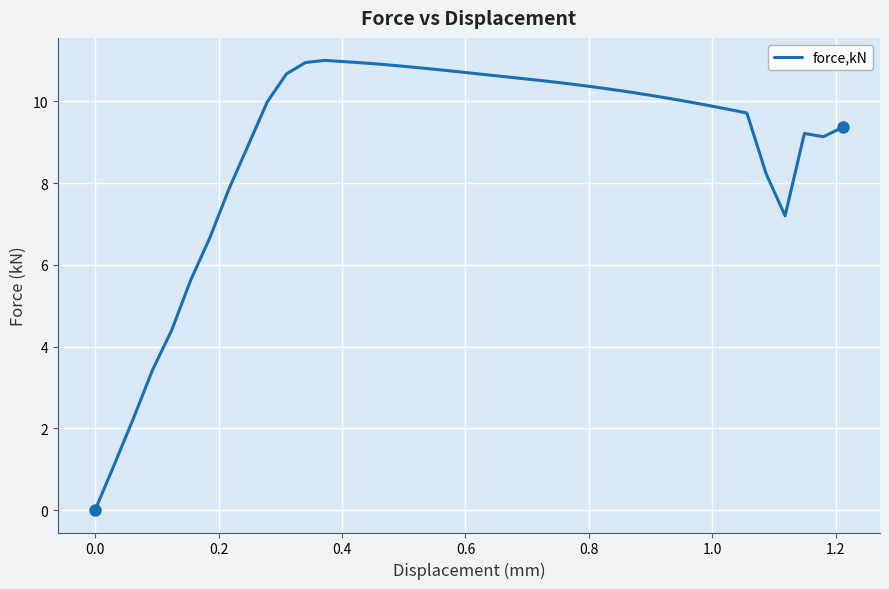

What is the greatest value displayed?

11.0